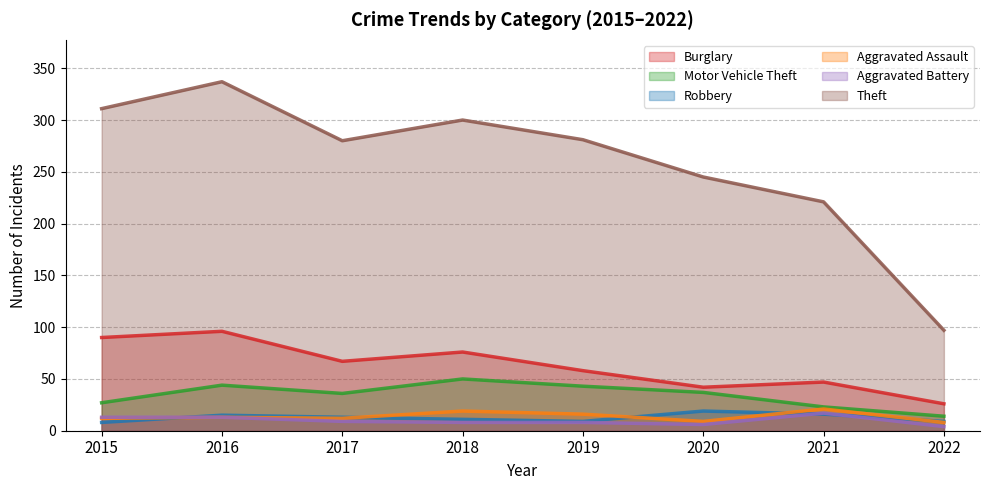

How many data points in Motor Vehicle Theft are above 37?

3